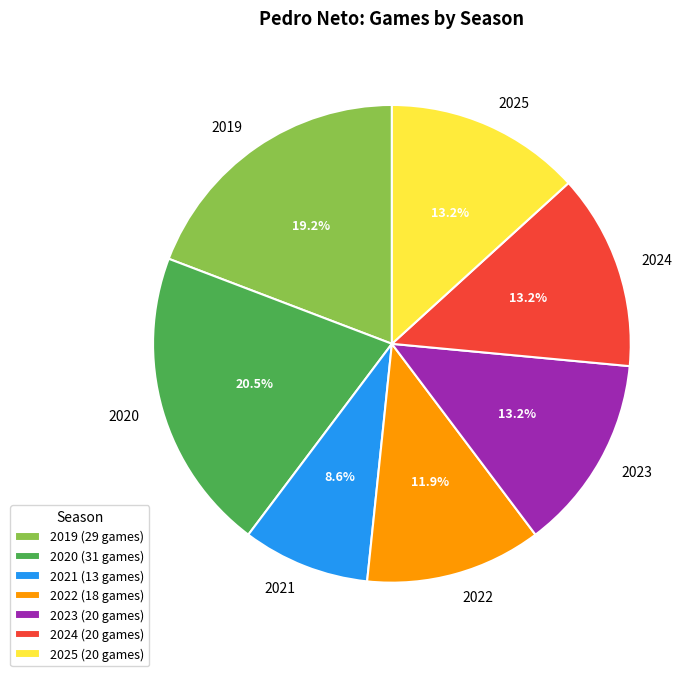

Is the sum of 2021 and 2019 greater than half?

No